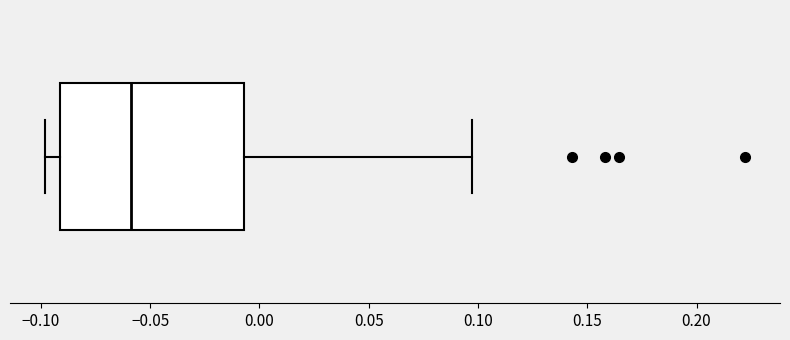

Transcribe this box plot: give where the median line is, the range the box spans, and where the two whiskers end, as read against the x-axis. The values are not printed on the chart, so give them approximately, as read against the axis.

median -0.060, box -0.090 to -0.005, whiskers -0.100 to 0.095